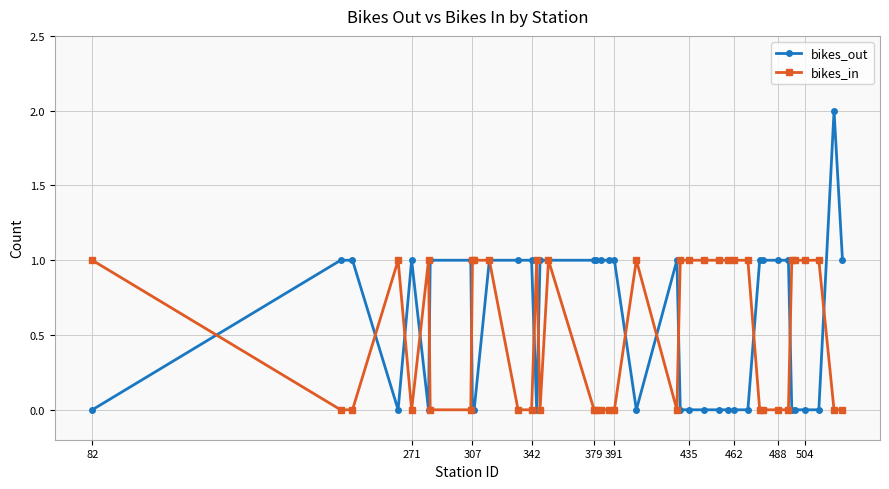

Rank the series by their maximum value, from lowest to highest.

bikes_in, bikes_out